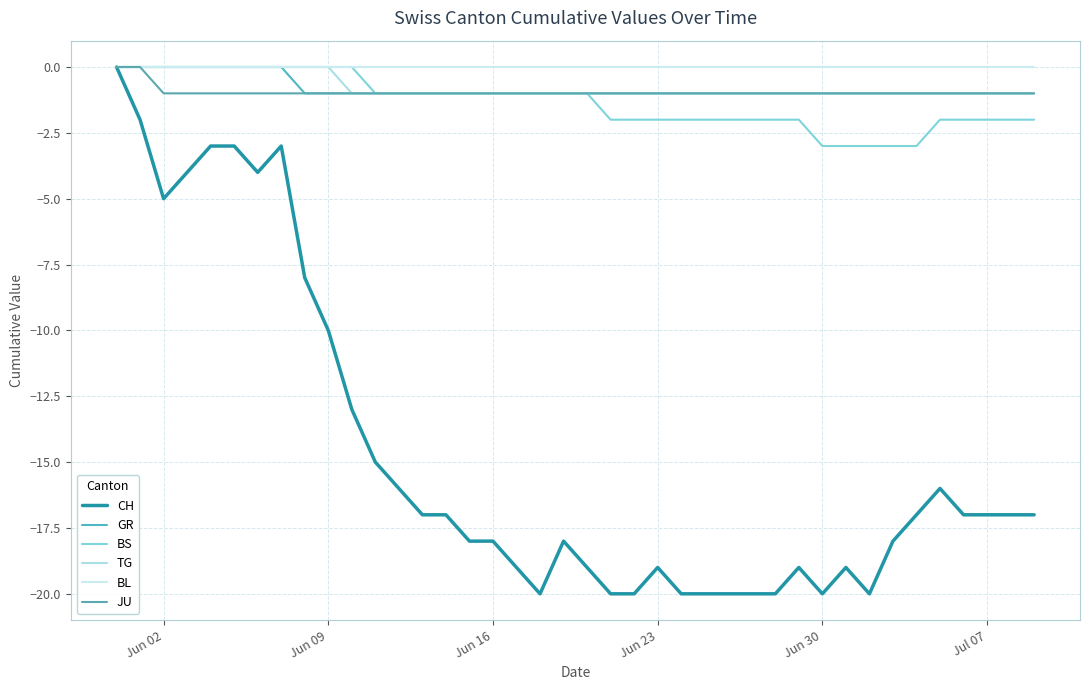

What is the value of the JU point at the 23rd from the left?

-1